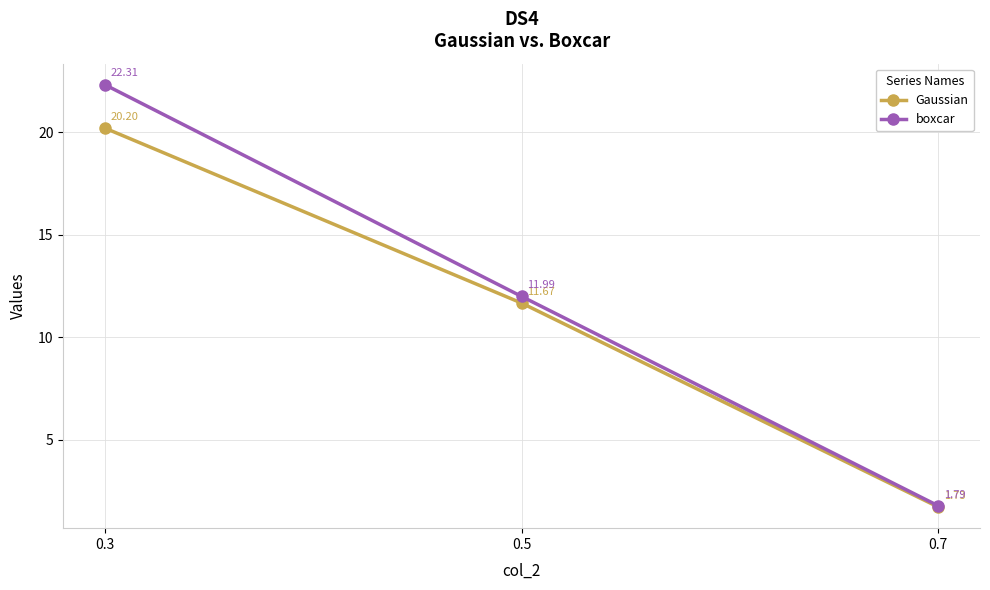

List the series in order of their overall mean, highest first.

boxcar, Gaussian